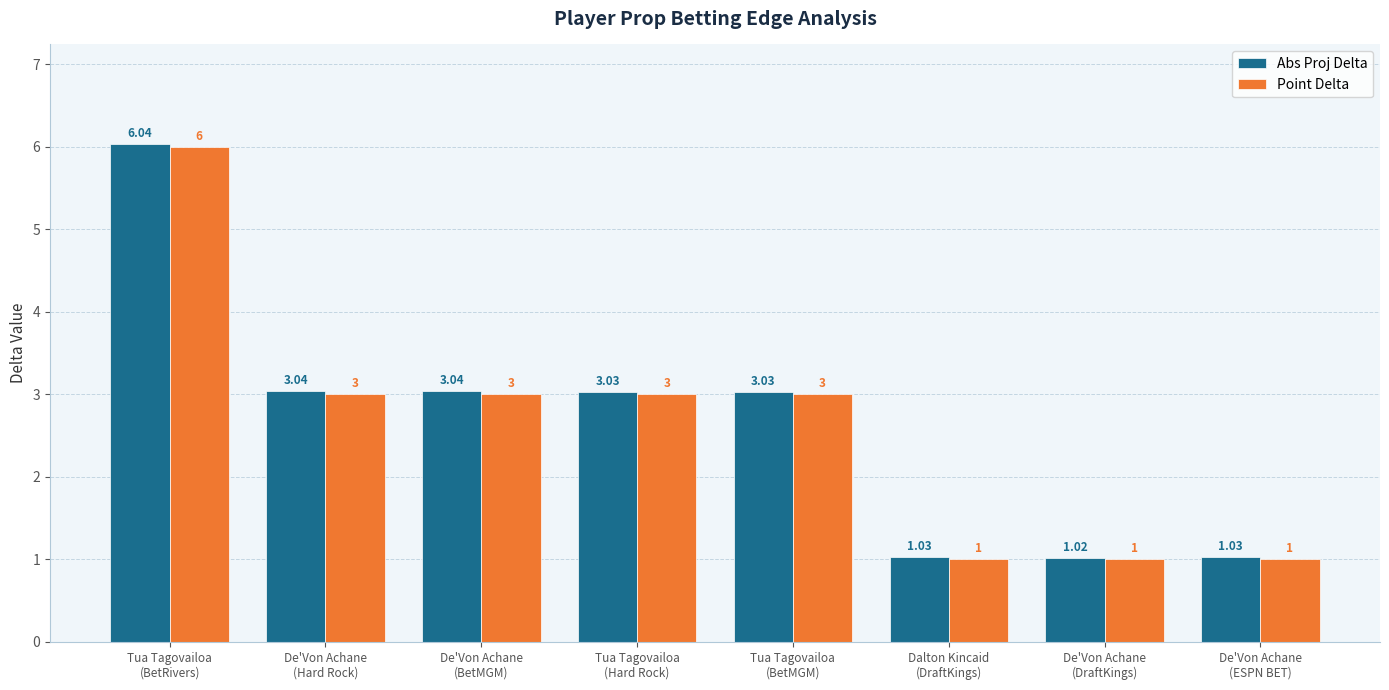

How many bars are there in each group?

2